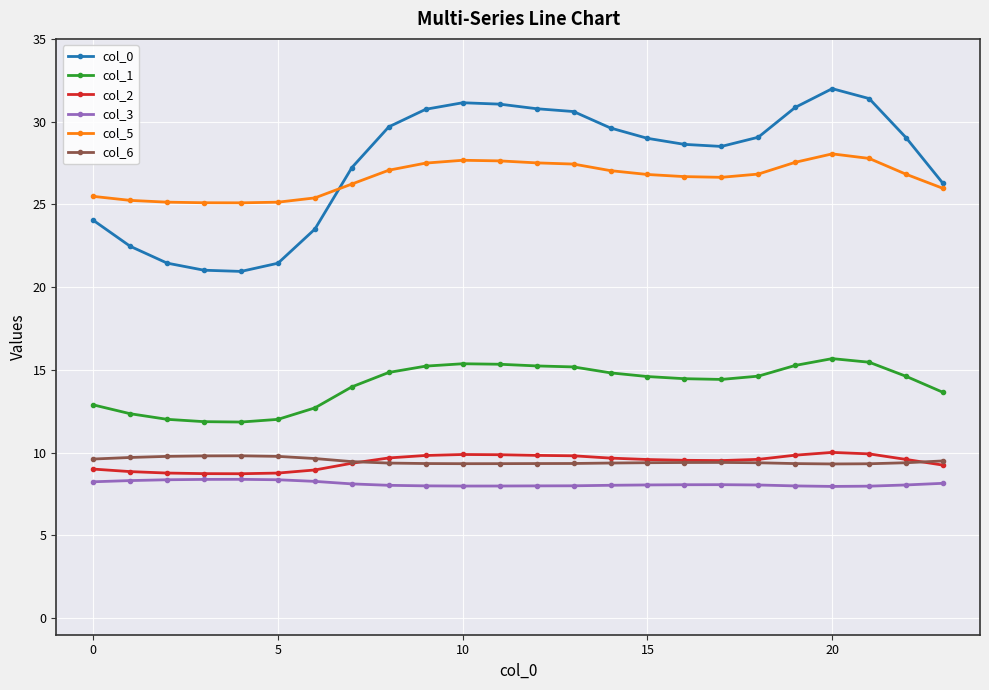

What is the maximum value shown in the chart?

32.0